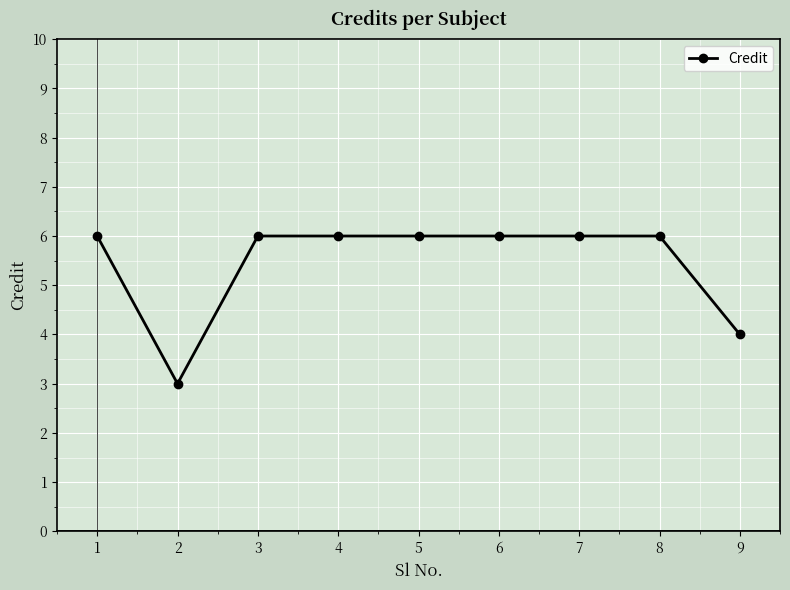

At which category does the data reach its first local valley?

2